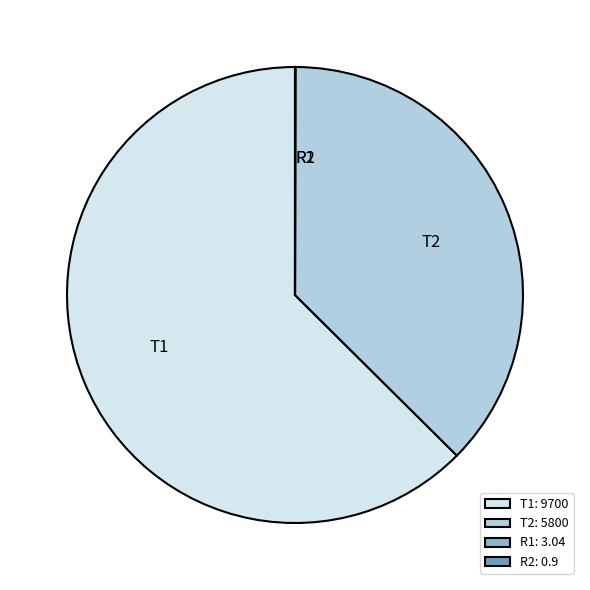

The T1: 9700 slice represents 49% of the pie. True or false?

False